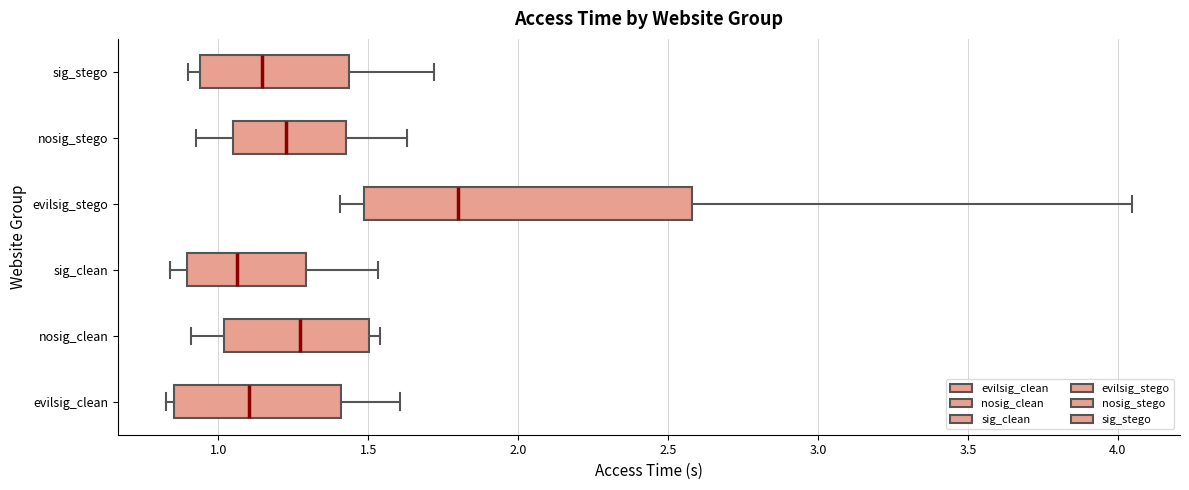

Where does the left whisker of the box for sig_clean end on the x-axis? The values are not printed on the chart, so give them approximately, as read against the axis.

0.85